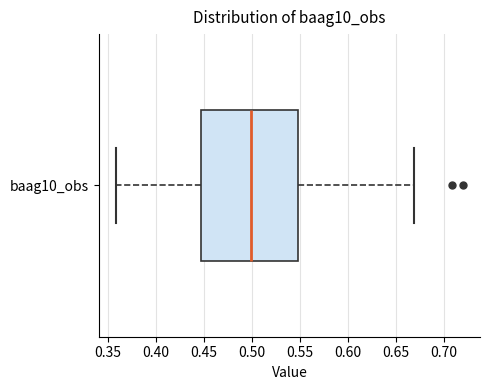

Transcribe this box plot: give where the median line is, the range the box spans, and where the two whiskers end, as read against the x-axis. The values are not printed on the chart, so give them approximately, as read against the axis.

median 0.500, box 0.445 to 0.550, whiskers 0.360 to 0.670